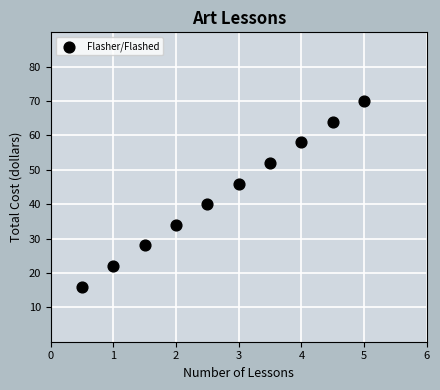

What is the average Y value?

43